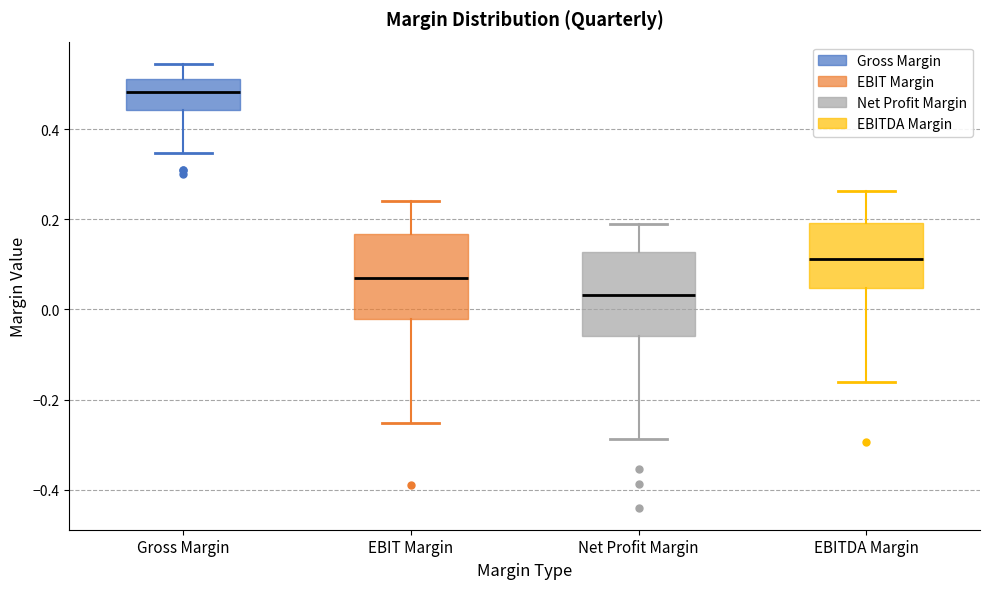

Which box has the lowest median line?

Net Profit Margin